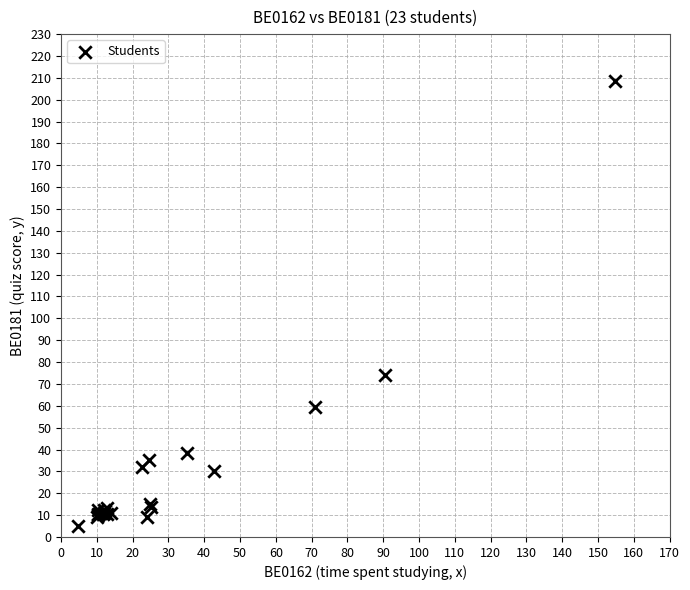

What Y value in the scatter plot is closest to 106?

73.9